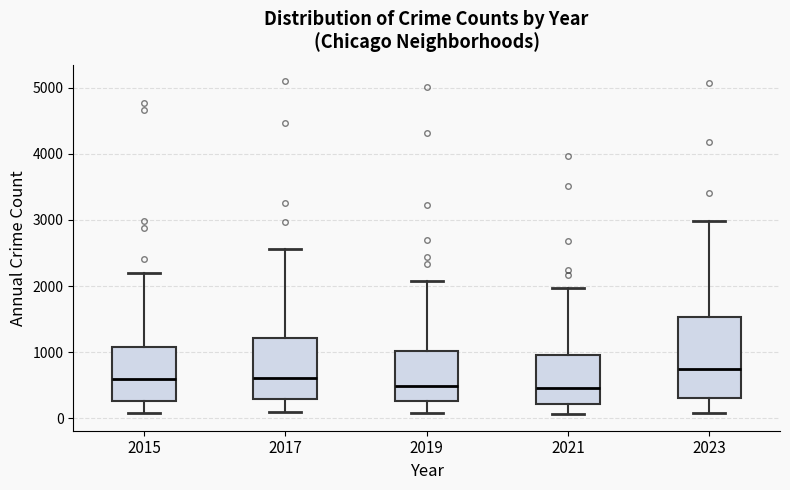

Reading left to right, read every box against the y-axis: the position of its median line, the range the box covers, and the ends of its whiskers. The values are not printed on the chart, so give them approximately, as read against the axis.

2015: median 600, box 300 to 1100, whiskers 100 to 2200
2017: median 600, box 300 to 1200, whiskers 100 to 2600
2019: median 500, box 300 to 1000, whiskers 100 to 2100
2021: median 500, box 200 to 900, whiskers 100 to 2000
2023: median 700, box 300 to 1500, whiskers 100 to 3000